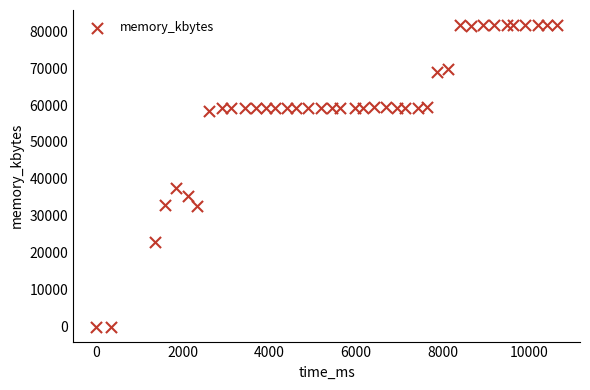

What is the range of Y values (max minus min)?

81684